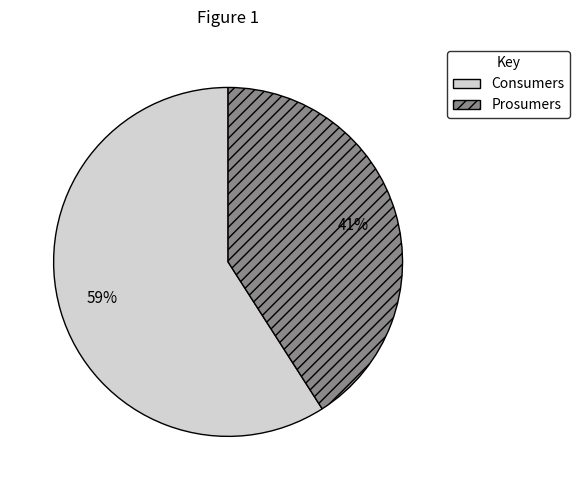

Combined, do Prosumers and Consumers account for over 50%?

Yes